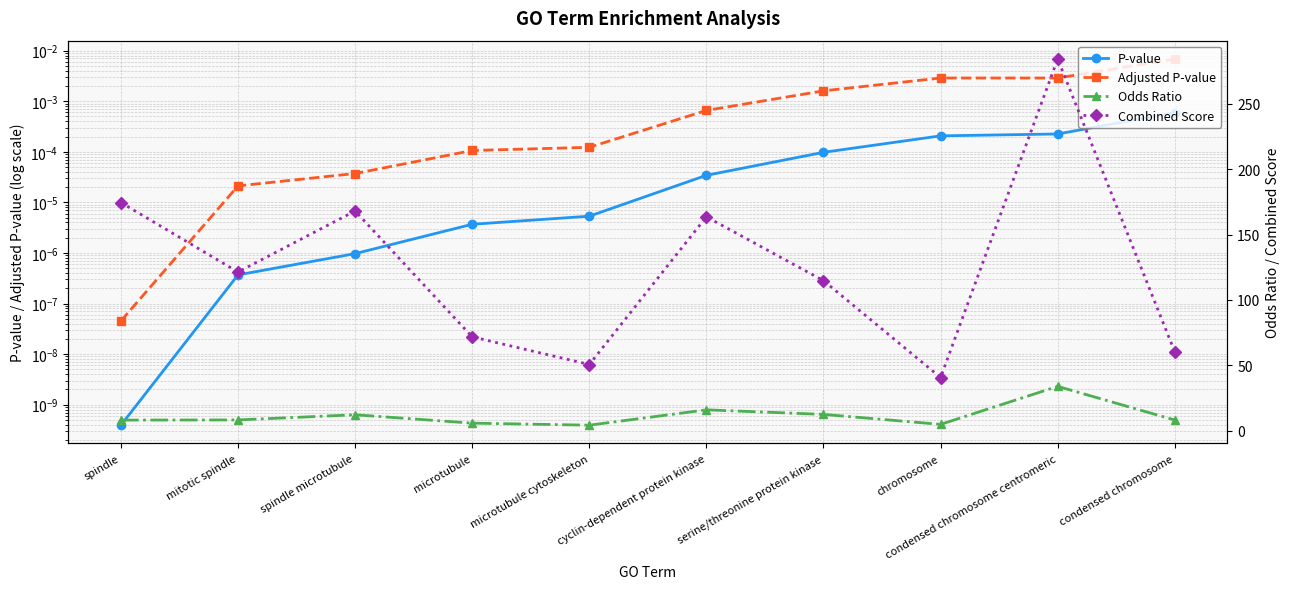

How many values in the Odds Ratio series exceed 8?

7